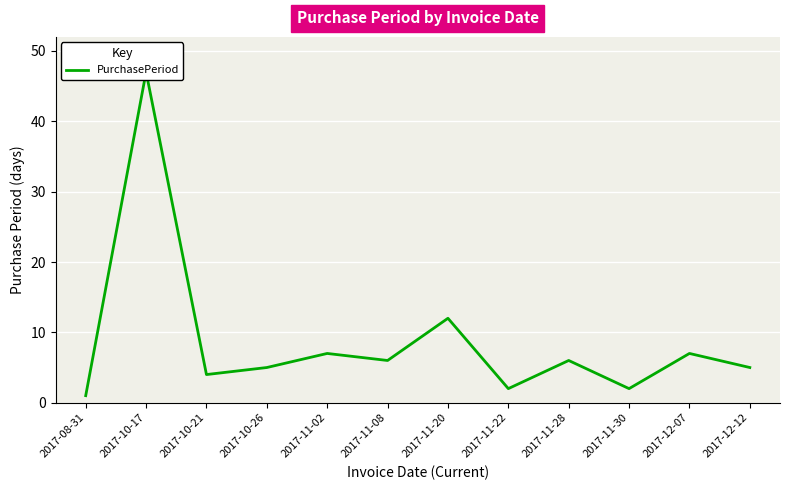

Where is the first local minimum?

2017-10-21